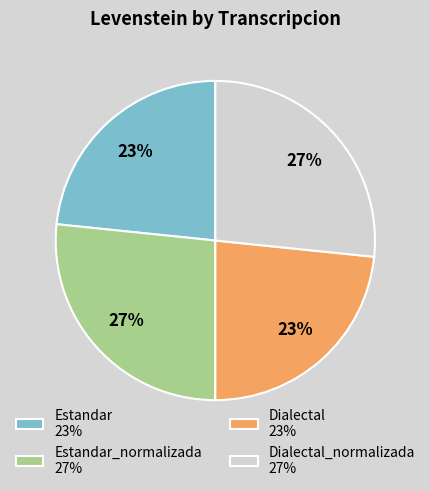

Is it true that Dialectal_normalizada 27% is 20% of the pie?

False